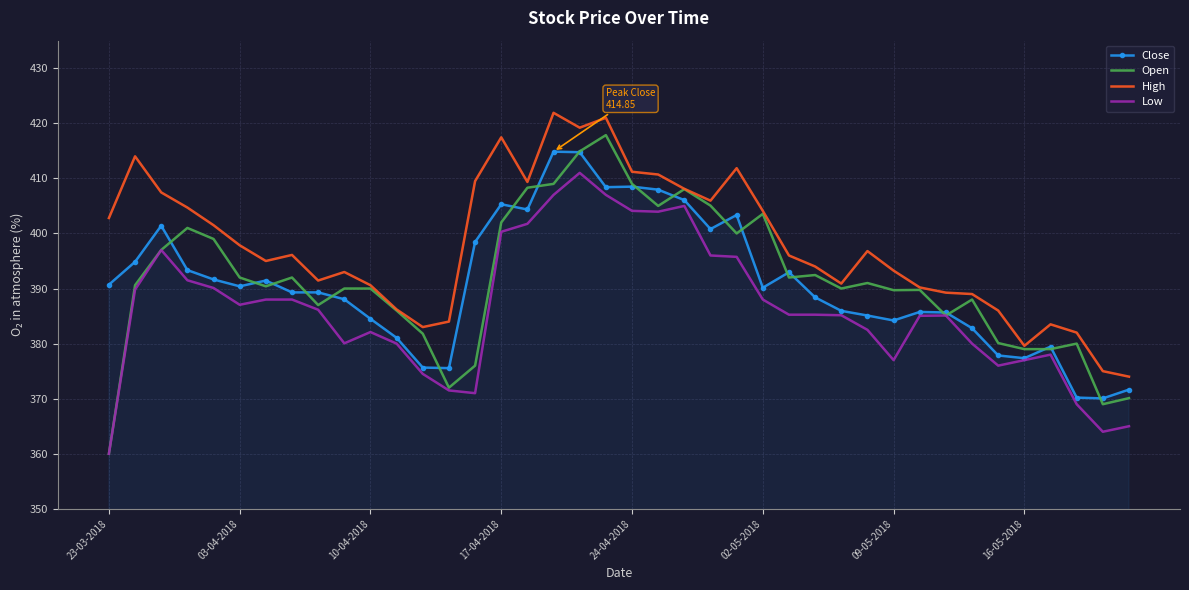

True or false: High and Low cross at least once.

False